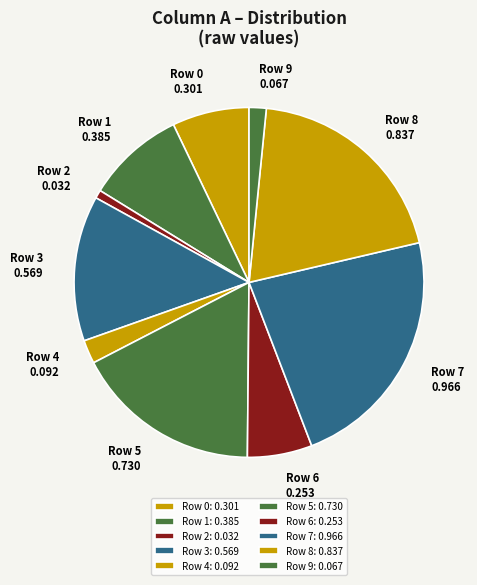

Is there any slice that represents more than half of the pie?

No